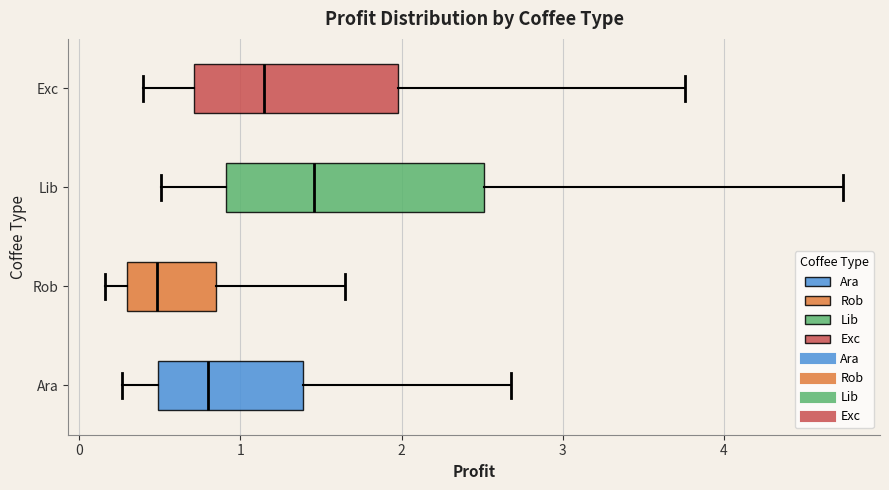

Reading bottom to top, transcribe this box plot: for each box, give where its median line is, the range the box spans, and where its two whiskers end, as read against the x-axis. The values are not printed on the chart, so give them approximately, as read against the axis.

Ara: median 0.8, box 0.5 to 1.4, whiskers 0.3 to 2.7
Rob: median 0.5, box 0.3 to 0.8, whiskers 0.2 to 1.6
Lib: median 1.5, box 0.9 to 2.5, whiskers 0.5 to 4.7
Exc: median 1.1, box 0.7 to 2.0, whiskers 0.4 to 3.8